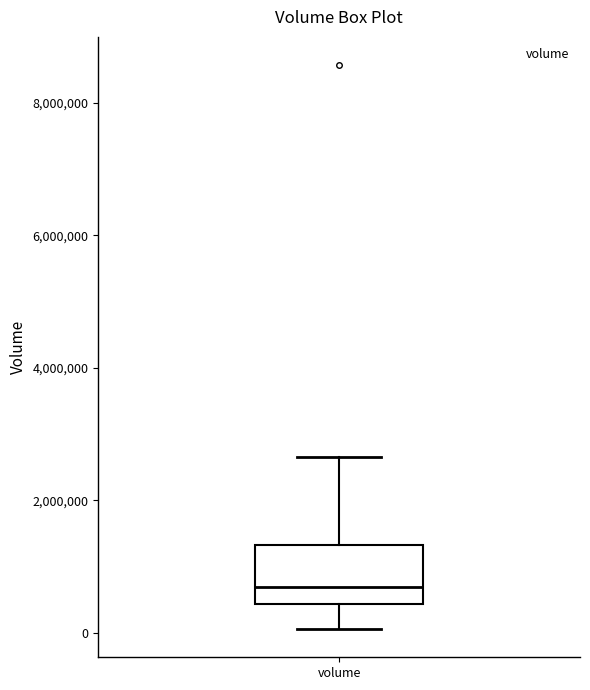

Transcribe this box plot: give where the median line is, the range the box spans, and where the two whiskers end, as read against the y-axis. The values are not printed on the chart, so give them approximately, as read against the axis.

median 600000, box 400000 to 1400000, whiskers 0 to 2600000